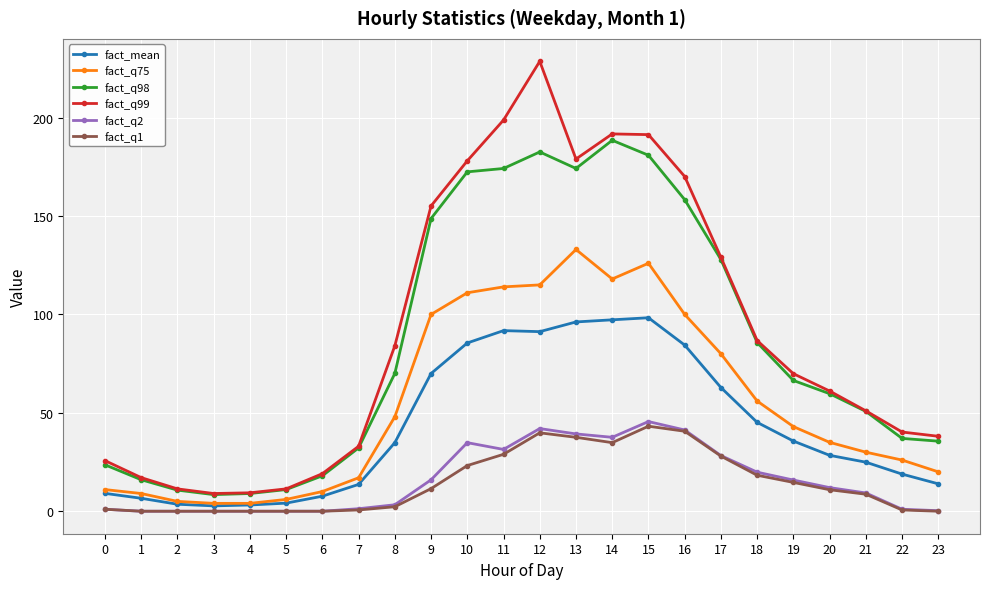

What is the sum of all fact_q98 values?

2041.7